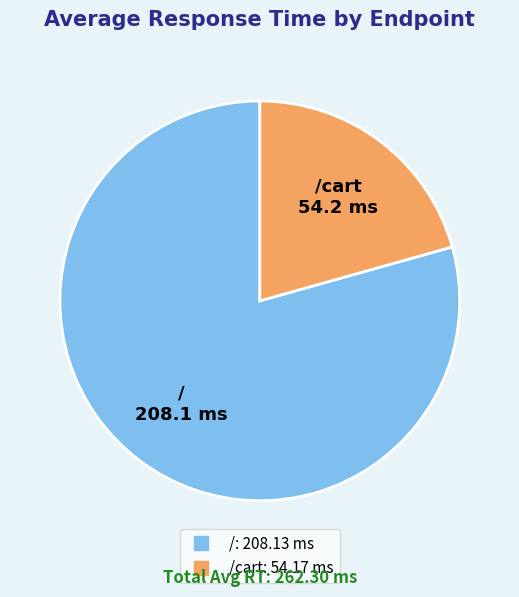

Is there a majority slice in this chart?

Yes